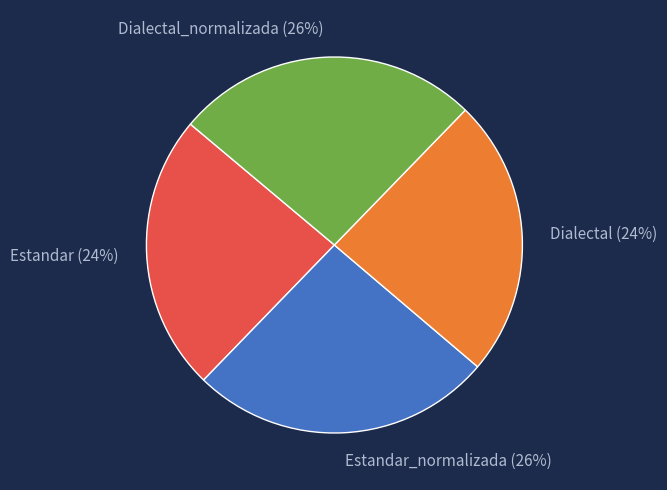

What is the ratio of the value at Estandar to the value at Dialectal_normalizada?

0.9